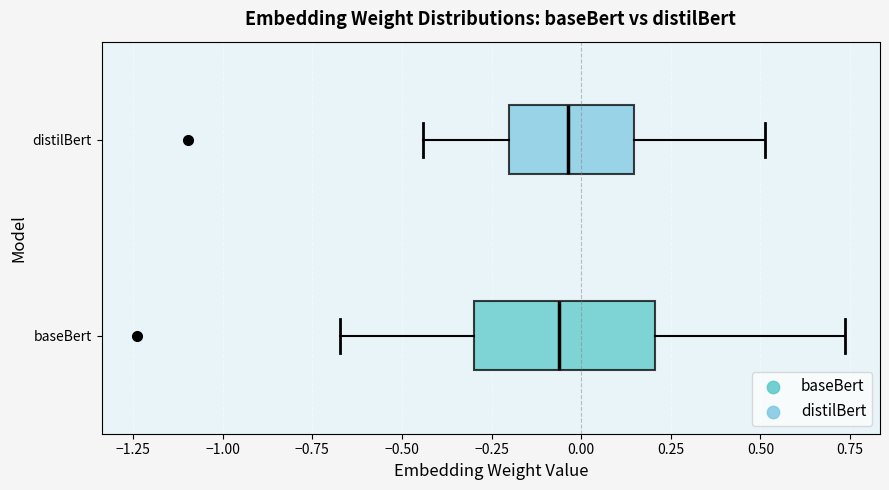

Where is the right edge of the box for baseBert on the x-axis? The values are not printed on the chart, so give them approximately, as read against the axis.

0.20